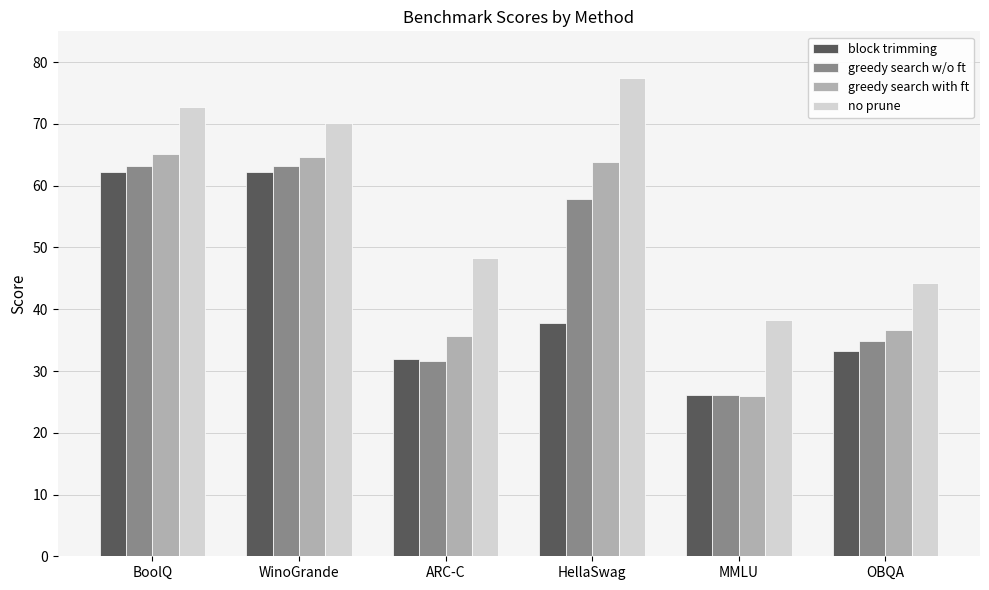

What is the sum of all no prune values?

351.0